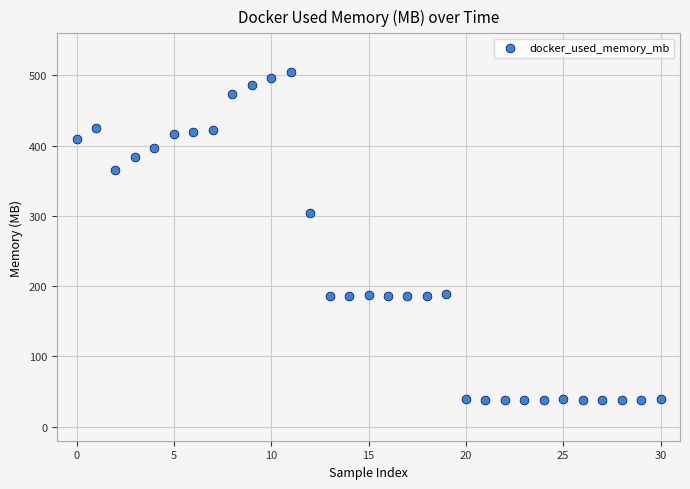

What Y value in the scatter plot is closest to 271?

304.2